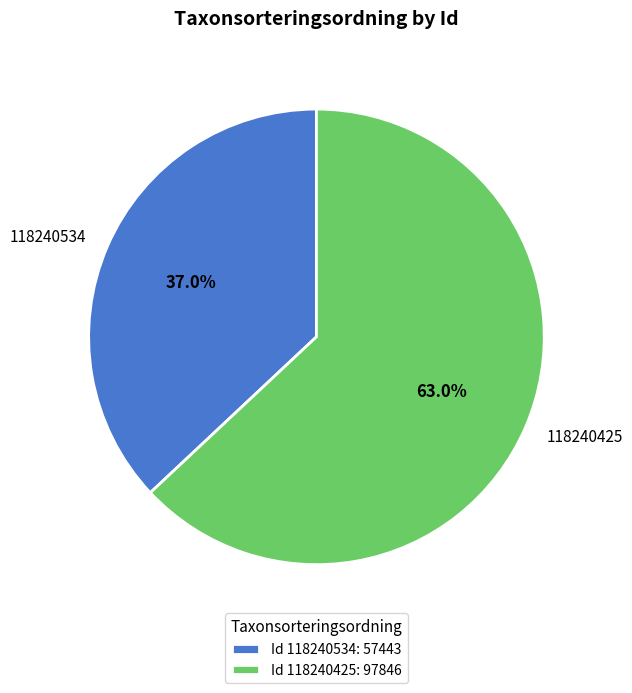

Approximately how many times larger is the value at 118240534 compared to 118240425?

0.6